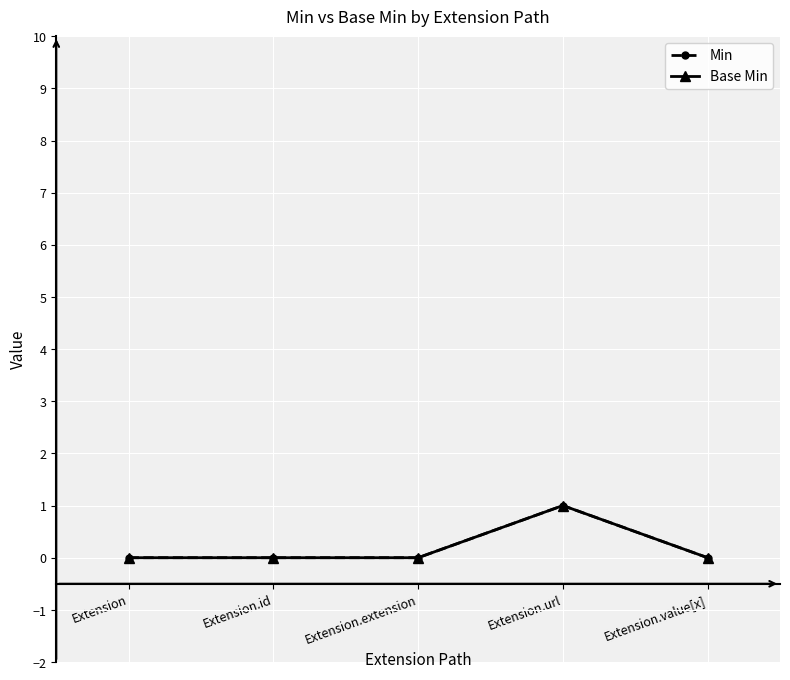

Which has a higher value, Extension or Extension.extension?

Extension